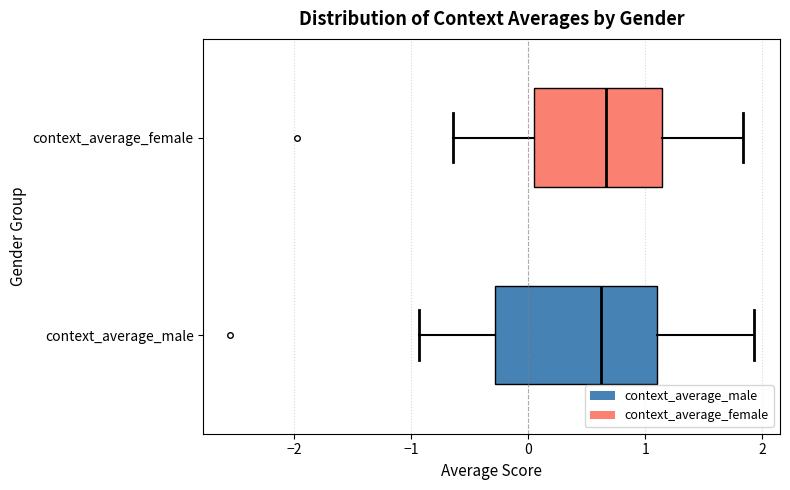

Which box is the widest, from its left edge to its right edge?

context_average_male